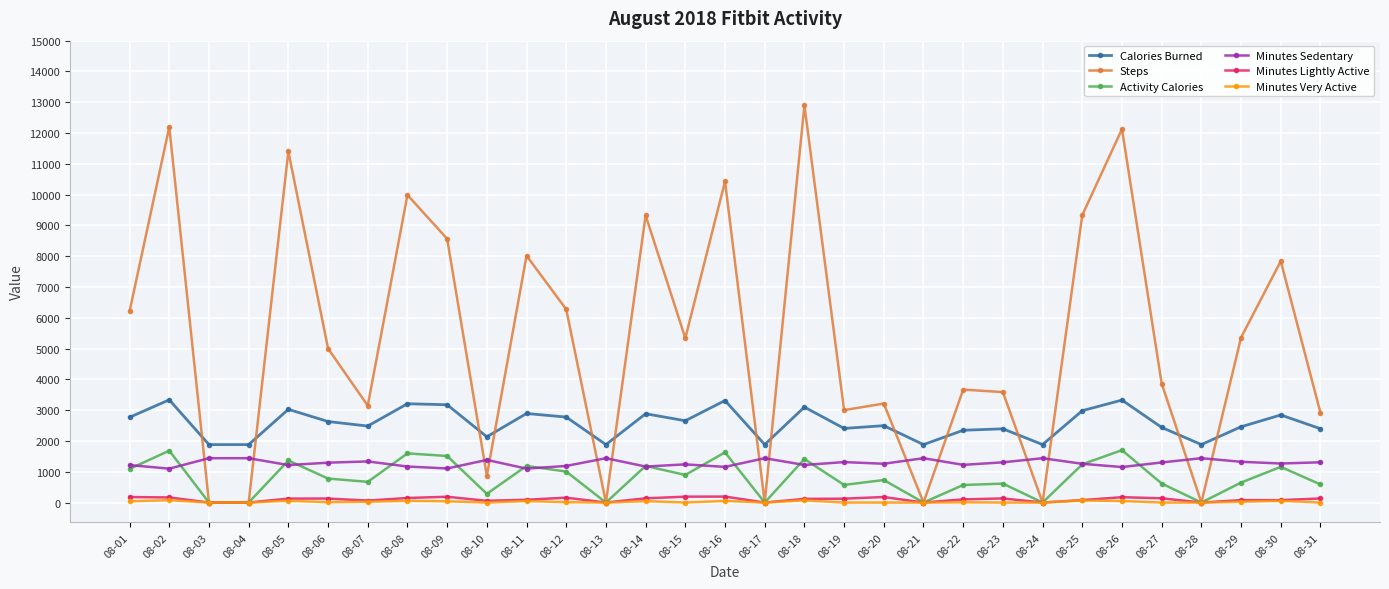

At which label does Minutes Sedentary first exceed 1268?

08-03